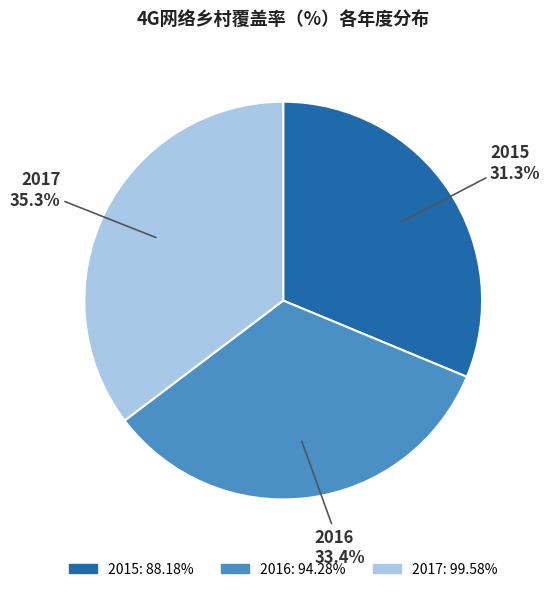

To the nearest percent, what portion does 2017 represent?

35%